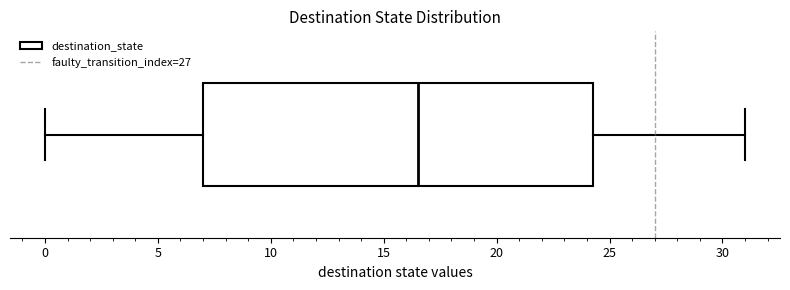

Read this box plot against the x-axis: the position of the median line, the range covered by the box, and the ends of both whiskers. The values are not printed on the chart, so give them approximately, as read against the axis.

median 16.5, box 7.0 to 24.5, whiskers 0.0 to 31.0